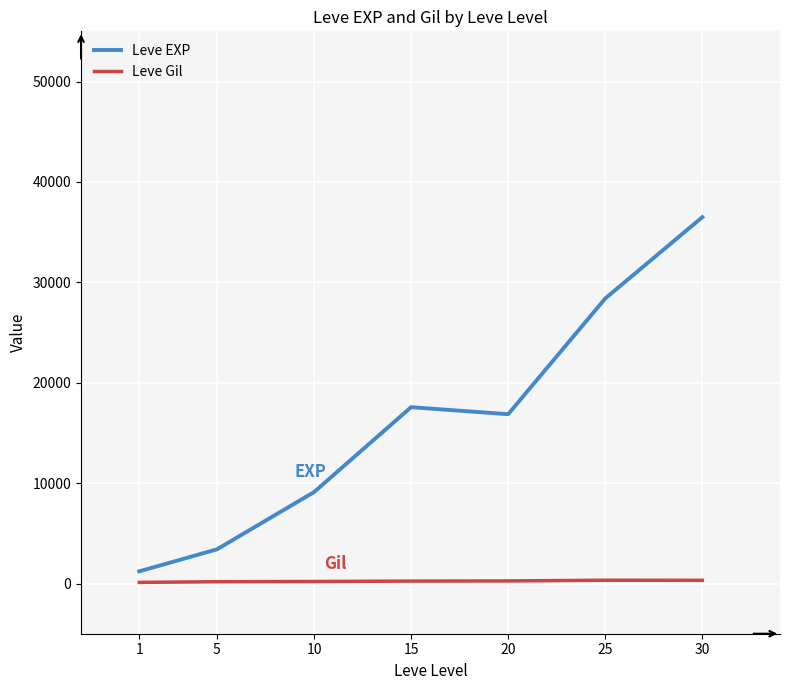

Rank the series at 20 from lowest to highest value.

Leve Gil, Leve EXP